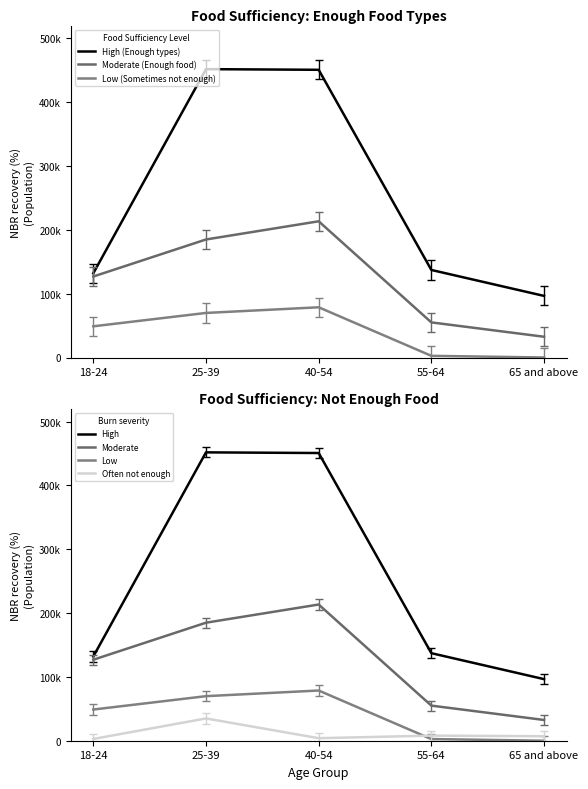

Which has a higher value, 25-39 or 55-64?

25-39